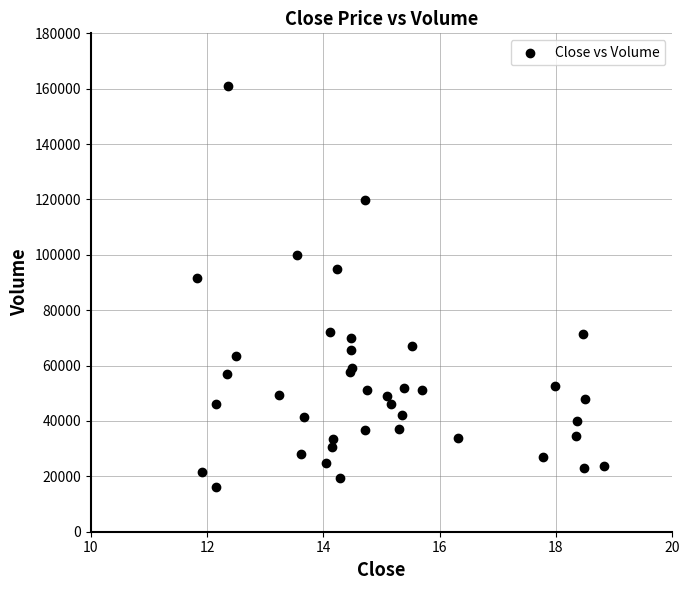

What Y value in the scatter plot is closest to 88600?

91500